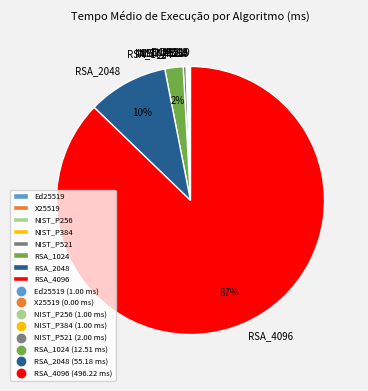

The NIST_P521 slice represents 10% of the pie. True or false?

False